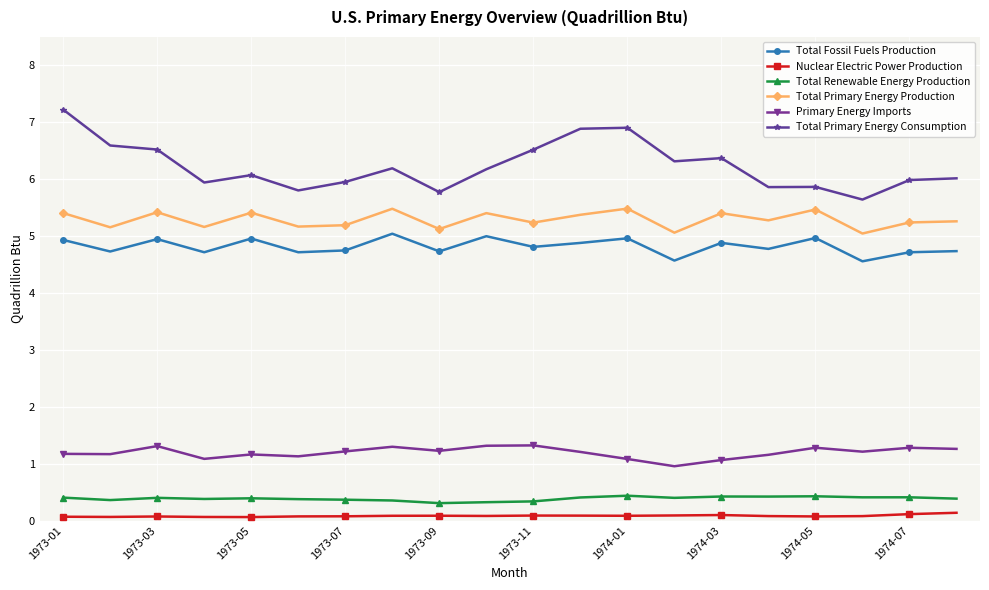

True or false: Primary Energy Imports has more than 2 interior local peaks.

True